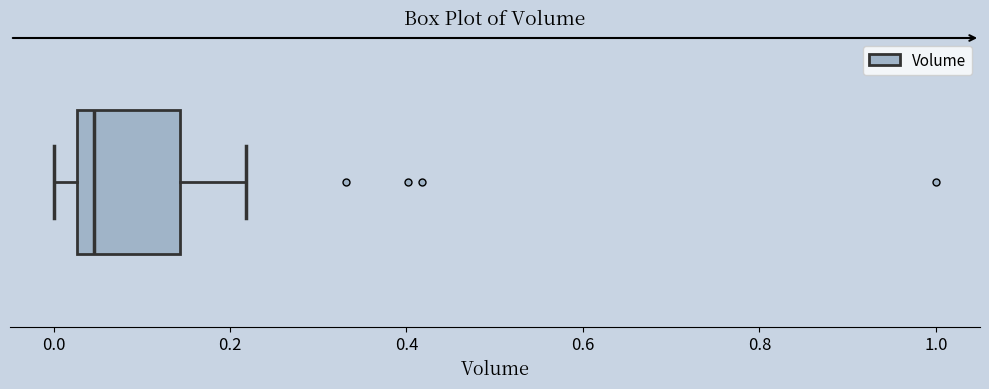

Where does the left whisker of the box end on the x-axis? The values are not printed on the chart, so give them approximately, as read against the axis.

0.00